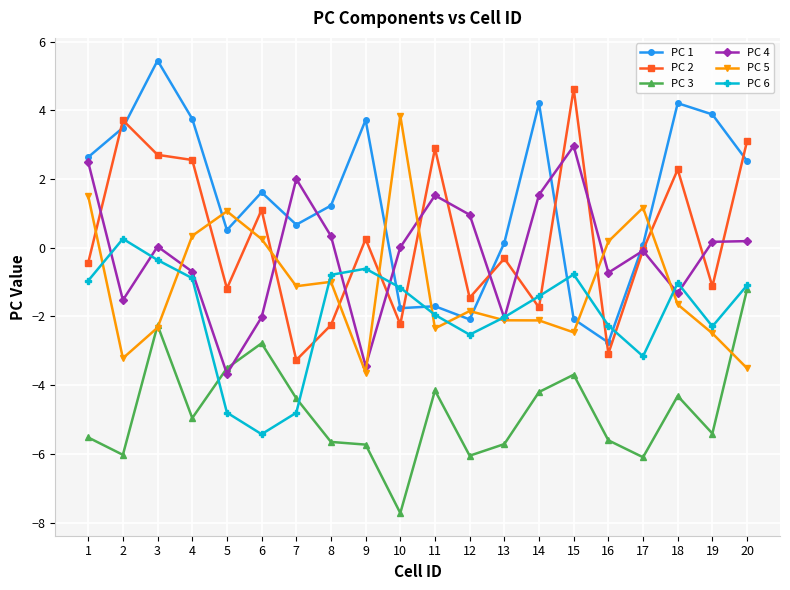

List the series in order of their peak value, highest first.

PC 1, PC 2, PC 5, PC 4, PC 6, PC 3